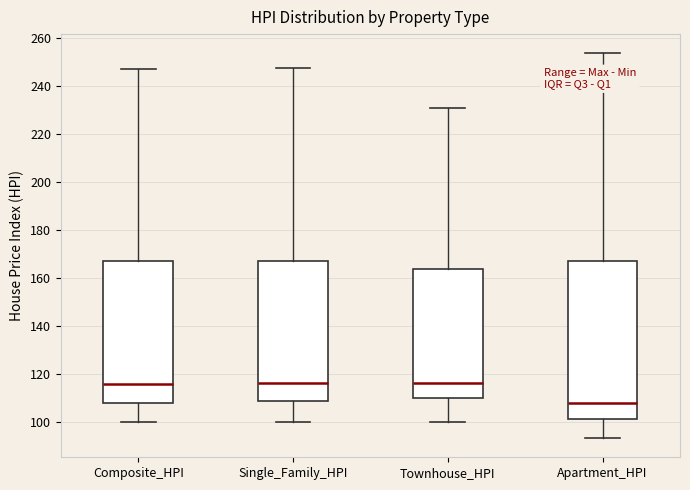

Which box is the tallest, from its lower edge to its upper edge?

Apartment_HPI